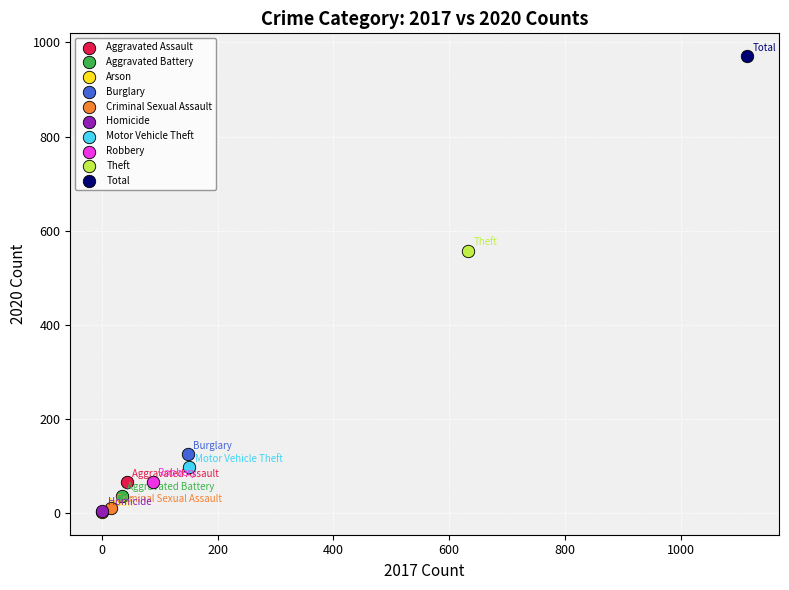

Which series contains the highest Y value?

Total